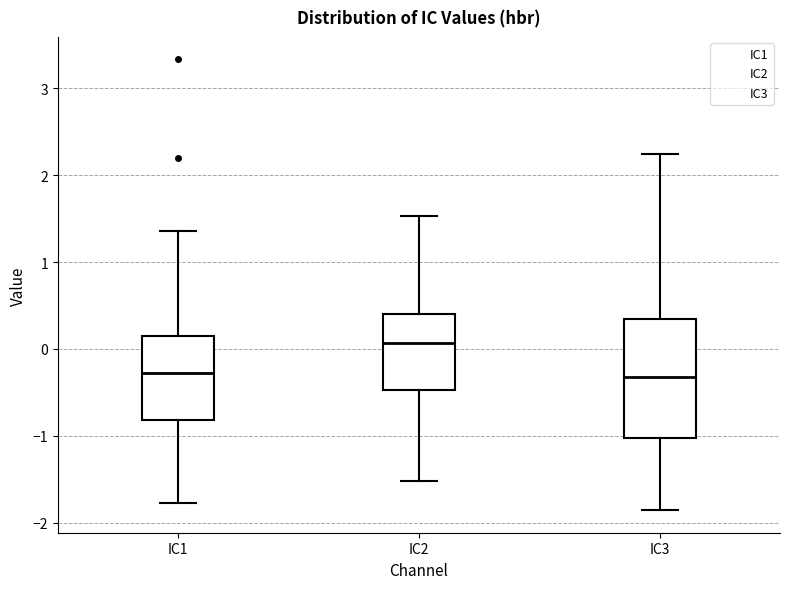

Where does the upper whisker of the box for IC1 end on the y-axis? The values are not printed on the chart, so give them approximately, as read against the axis.

1.4